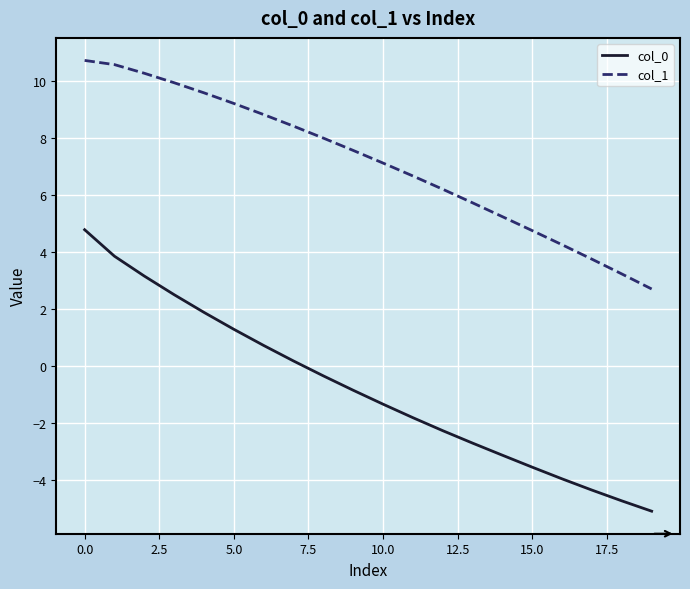

True or false: col_1 and col_0 intersect in this chart.

False